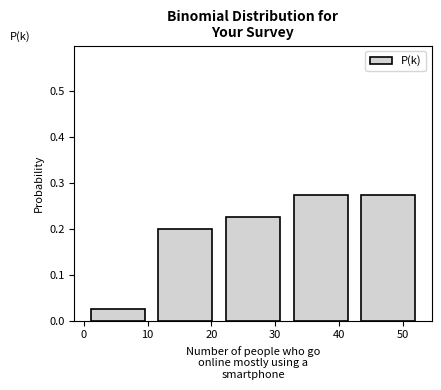

Reading left to right, list every bar in this chart as the range it spans on the x-axis followed by its height. Neither the bar edges nor the heights are printed on the chart, so give them approximately, as read against the axes.

0.0 to 10.6: 0.03
10.6 to 21.2: 0.20
21.2 to 31.8: 0.23
31.8 to 42.4: 0.28
42.4 to 53.0: 0.28